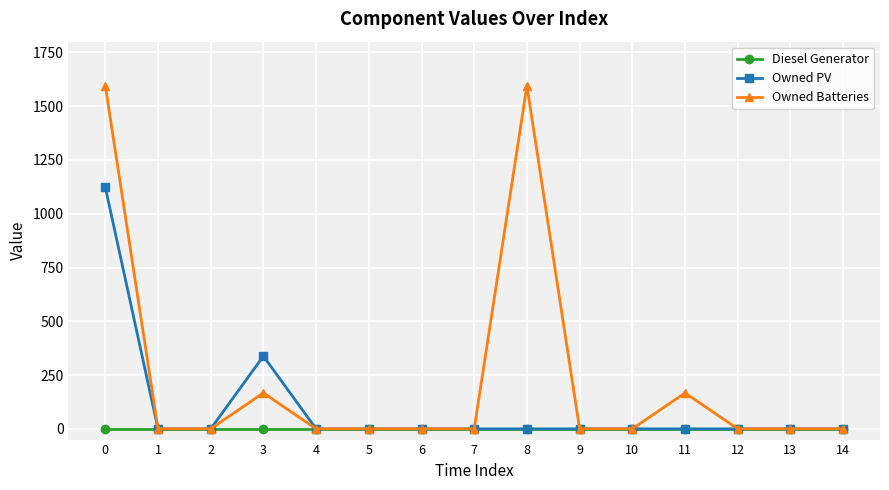

Which series has the largest total across all categories?

Owned Batteries